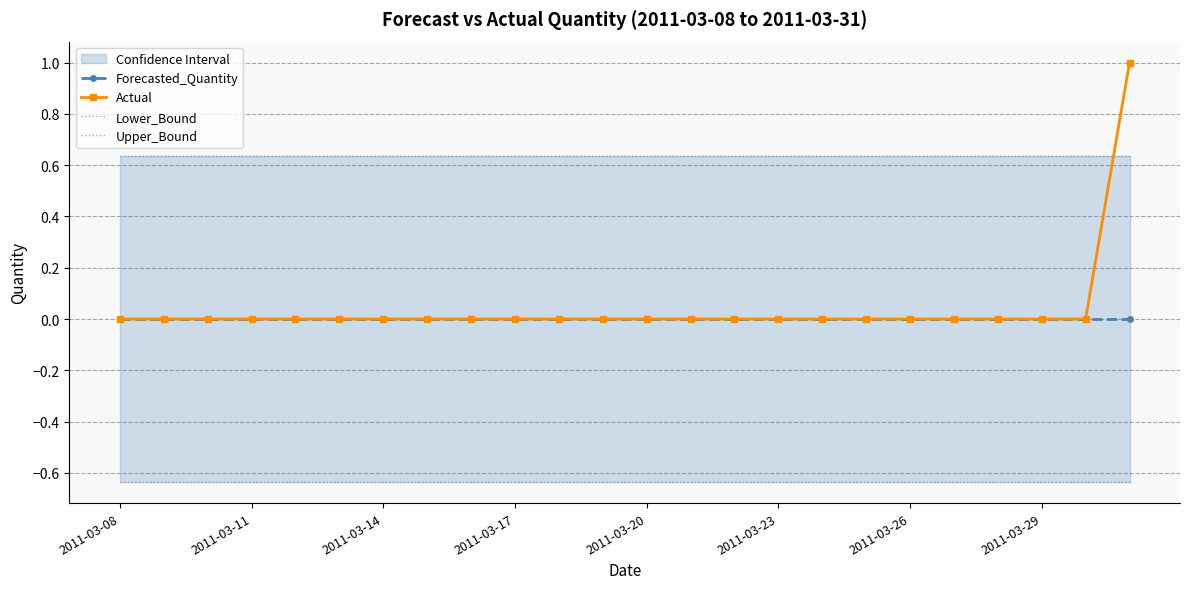

Is it true that Lower_Bound equals -0.6 at 2011-03-29?

True